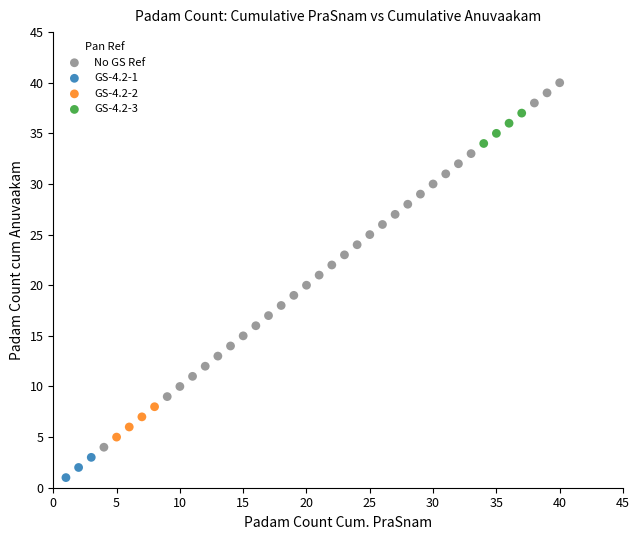

Which series has the largest Y range (max minus min)?

No GS Ref